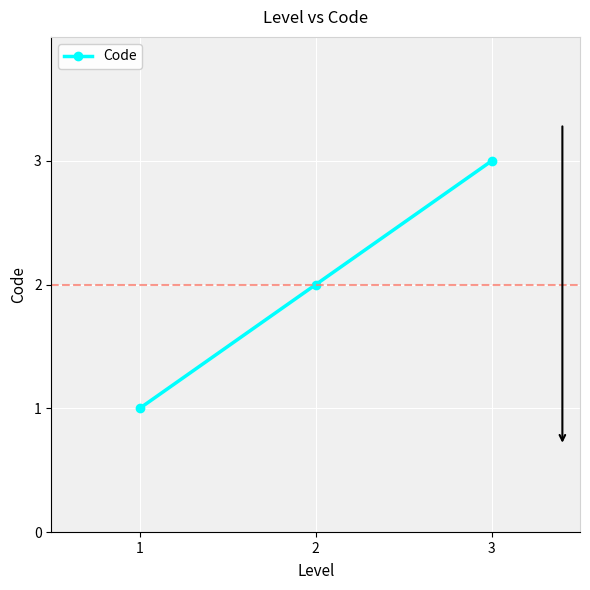

What is the sum of the values at 2 and 3?

5